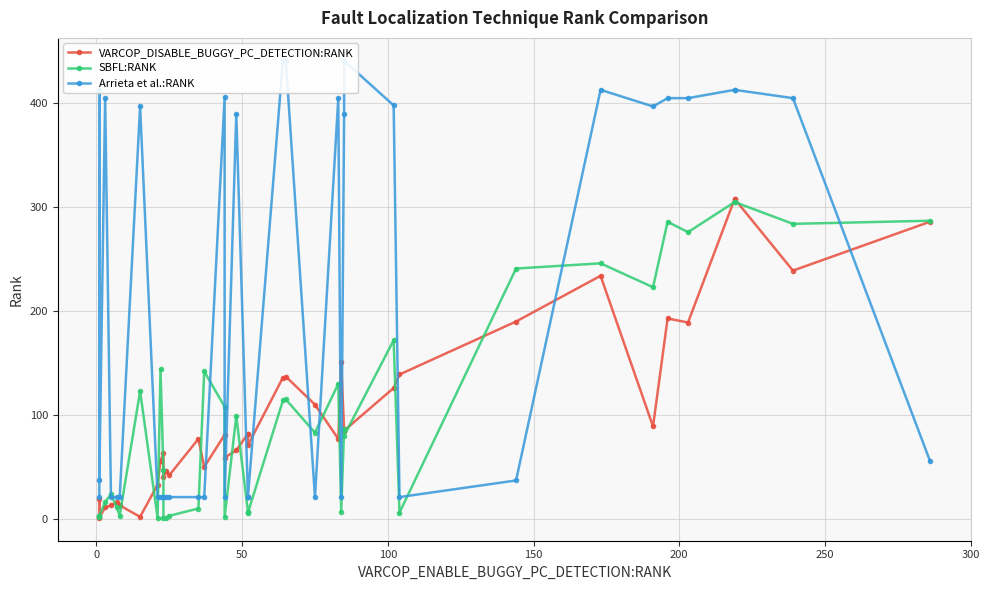

What are all the series names shown in the legend?

VARCOP_DISABLE_BUGGY_PC_DETECTION:RANK, SBFL:RANK, Arrieta et al.:RANK